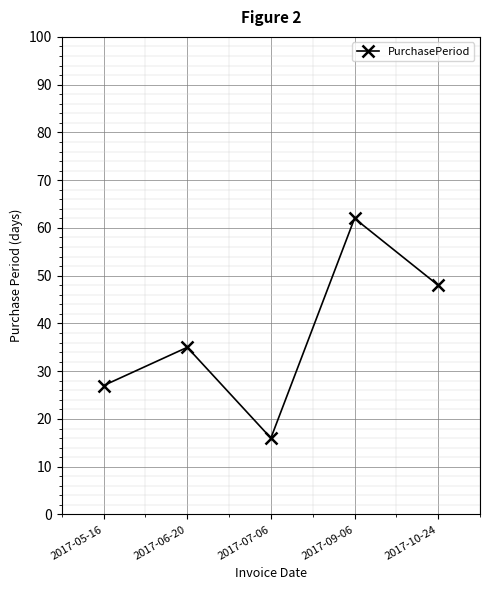

List the labels in order of value, smallest first.

2017-07-06, 2017-05-16, 2017-06-20, 2017-10-24, 2017-09-06